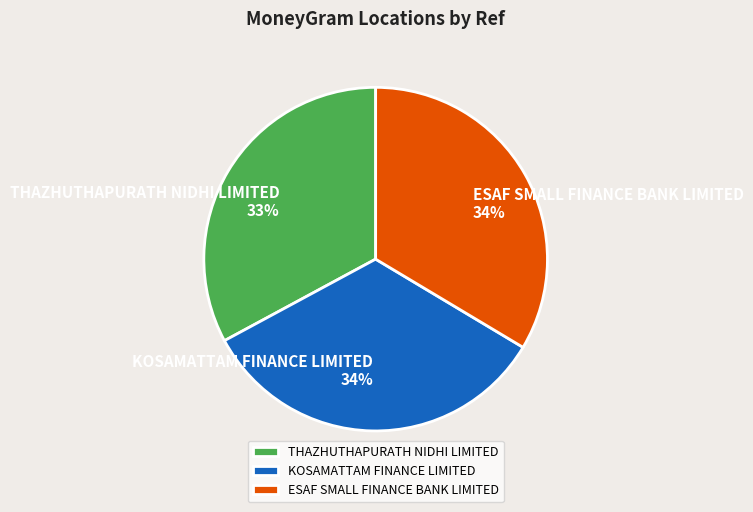

To the nearest percent, what is the average slice percentage?

33%